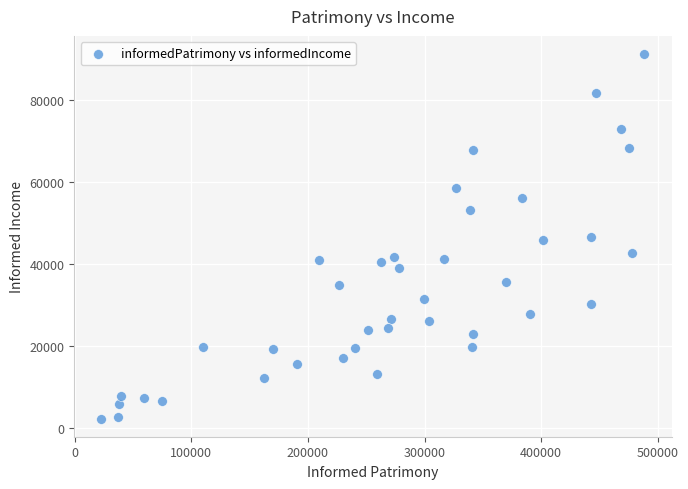

What is the range of X values (max minus min)?

465711.2